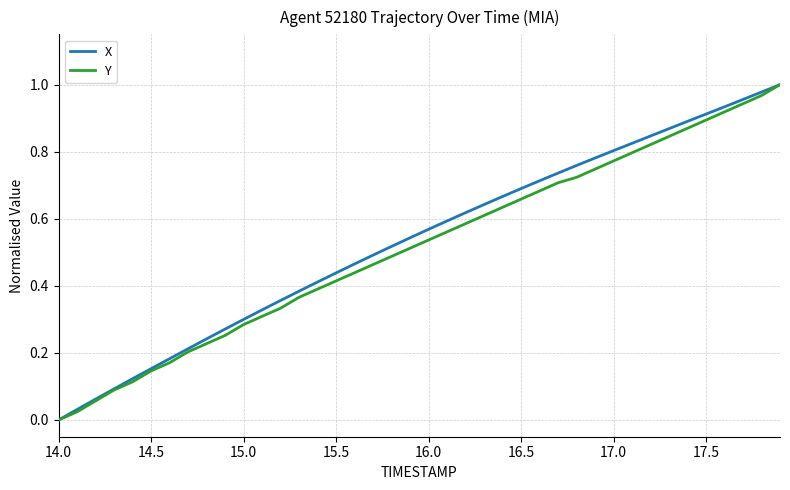

What is the average value of the Y series?

0.5